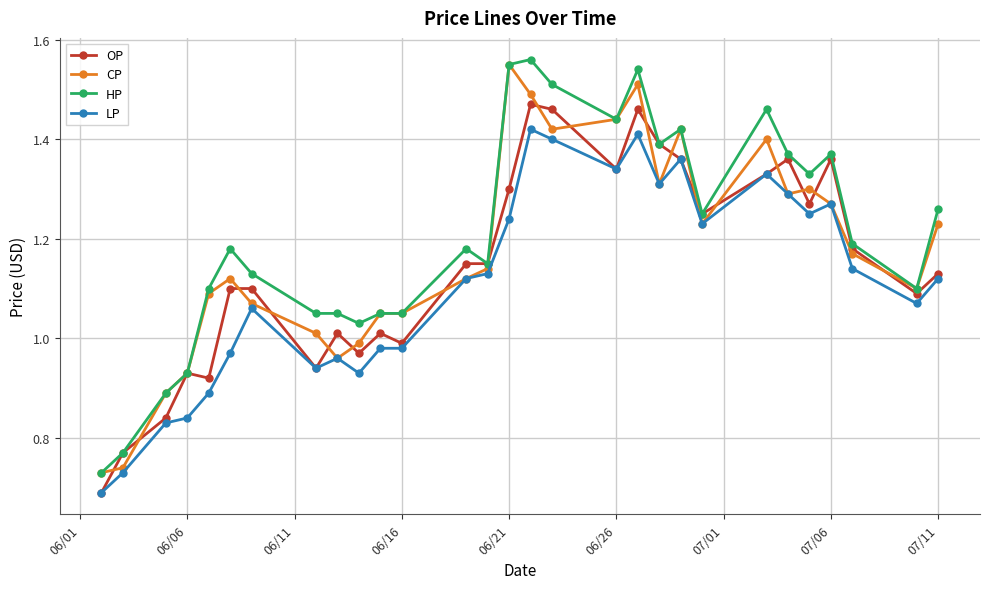

Which series has the widest spread of values?

HP